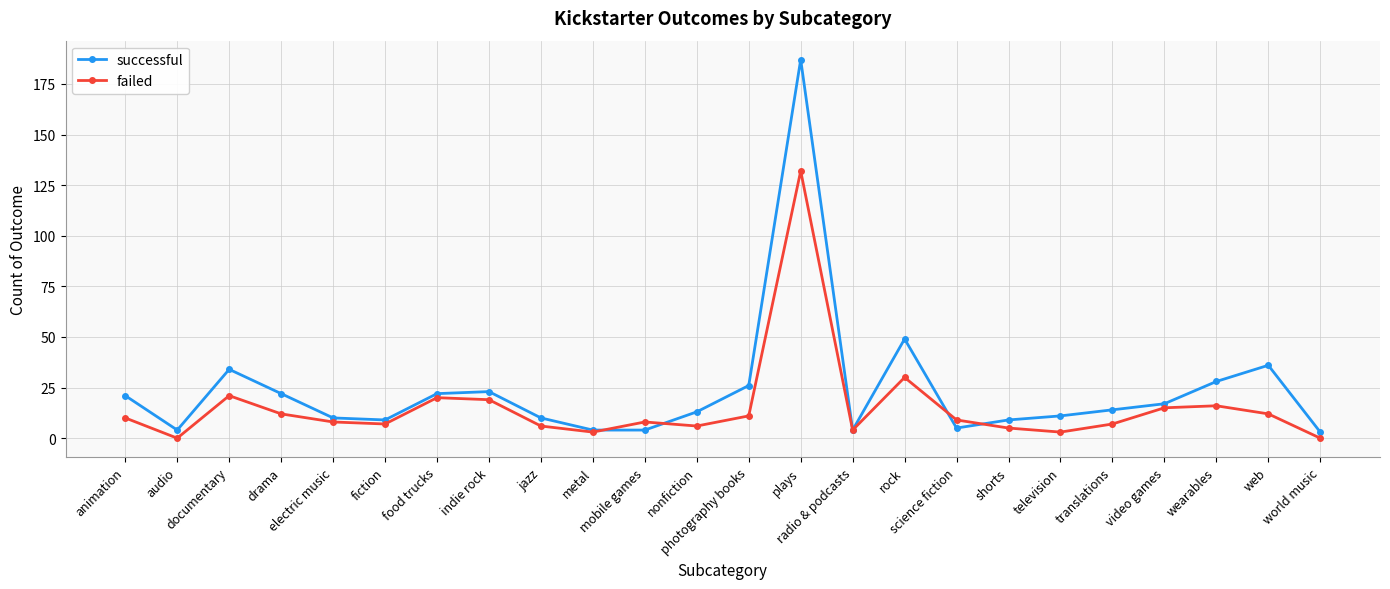

What is the difference between the second highest and second lowest values in the successful series?

45